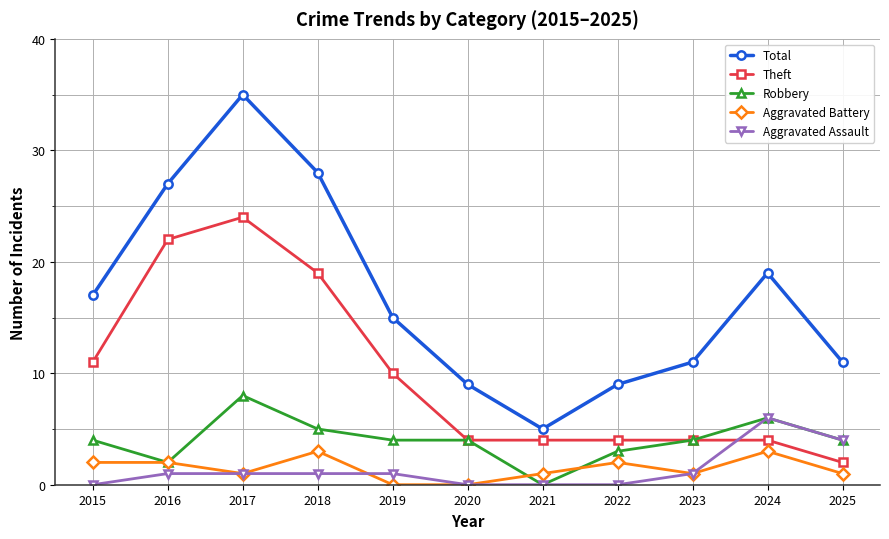

How many data points does each series have?

11